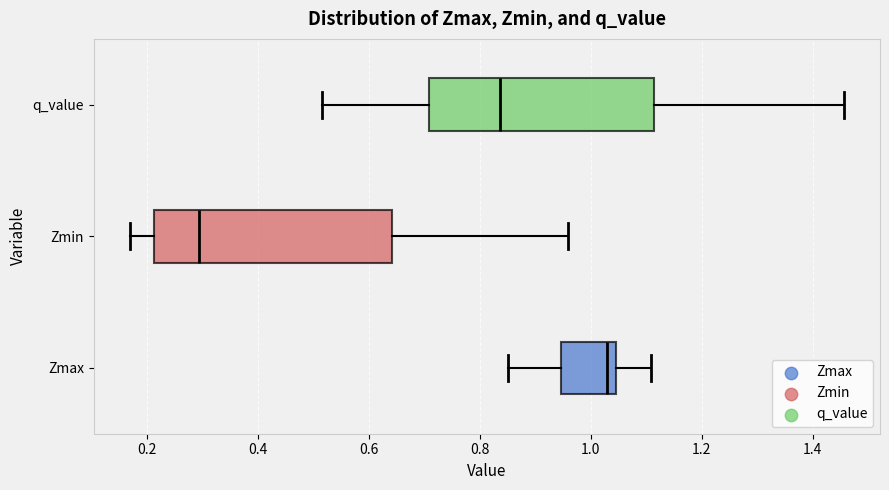

Reading bottom to top, transcribe this box plot: for each box, give where its median line is, the range the box spans, and where its two whiskers end, as read against the x-axis. The values are not printed on the chart, so give them approximately, as read against the axis.

Zmax: median 1.02, box 0.94 to 1.04, whiskers 0.86 to 1.10
Zmin: median 0.30, box 0.22 to 0.64, whiskers 0.16 to 0.96
q_value: median 0.84, box 0.70 to 1.12, whiskers 0.52 to 1.46